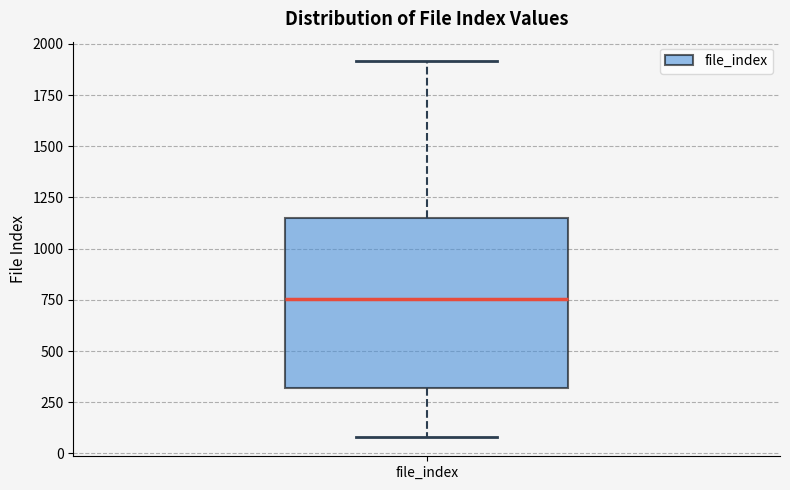

Where does the median line of the box for file_index sit on the y-axis? The values are not printed on the chart, so give them approximately, as read against the axis.

750